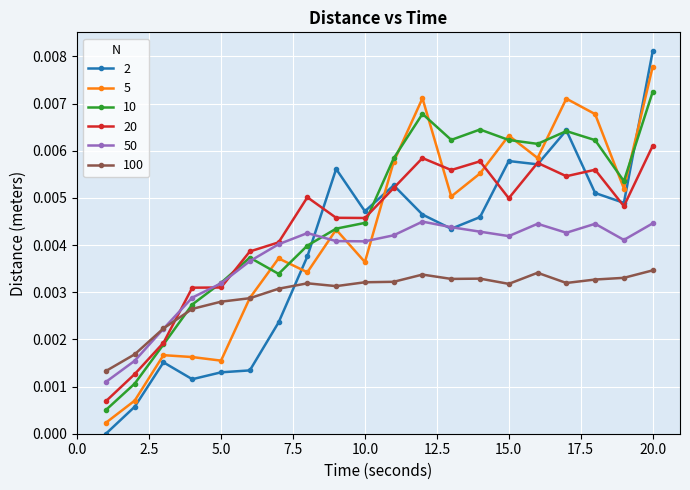

Which series has the largest total across all categories?

10